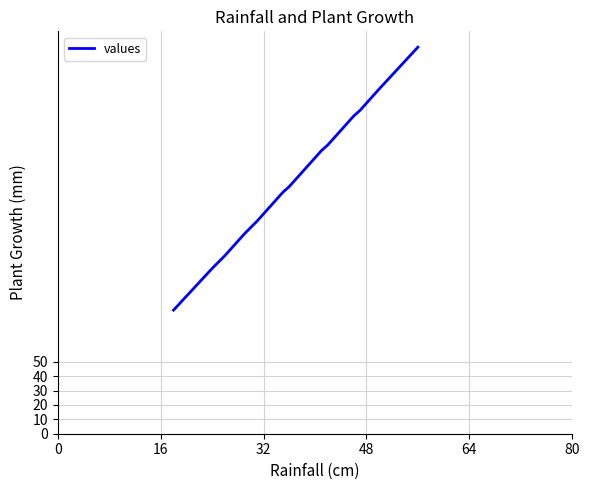

What is the value of the 13th point from the left?

163